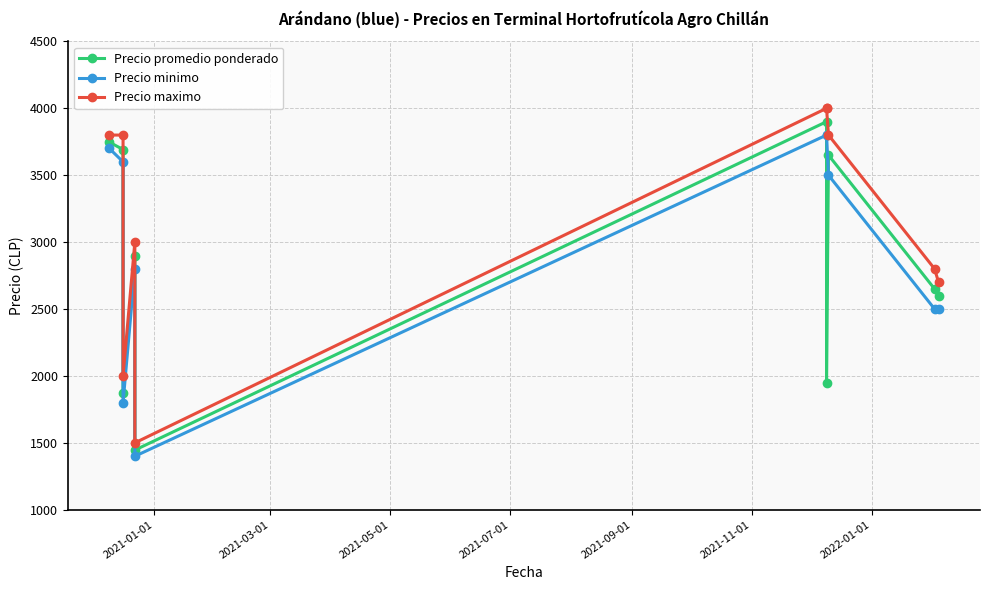

What are all the series names shown in the legend?

Precio promedio ponderado, Precio minimo, Precio maximo